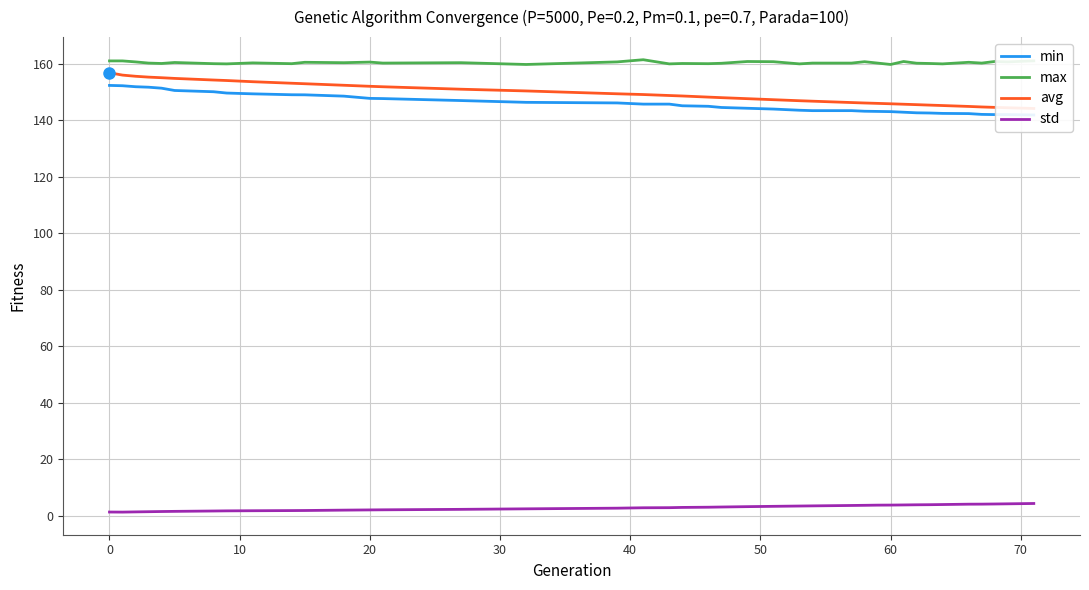

True or false: avg and std intersect in this chart.

False